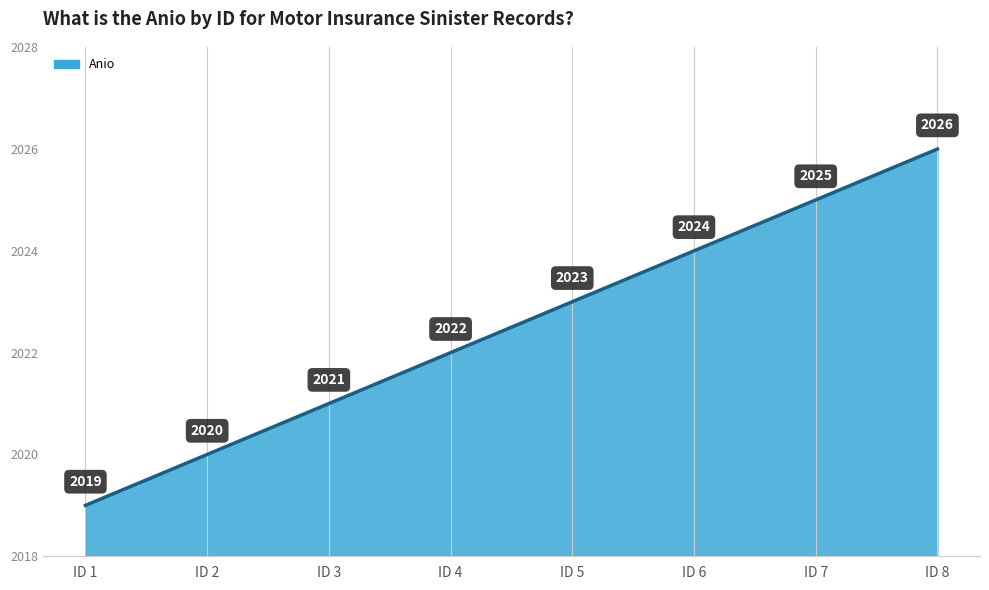

Where is the data nearest to the value 2022?

ID 4